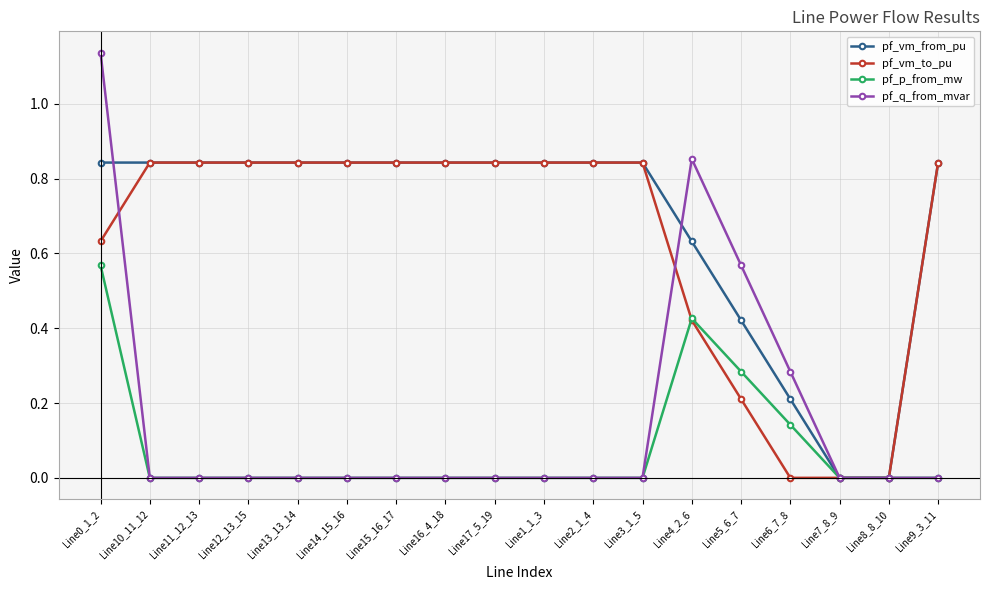

Is the value of pf_vm_to_pu at Line2_1_4 greater than the value of pf_p_from_mw at Line8_8_10?

Yes